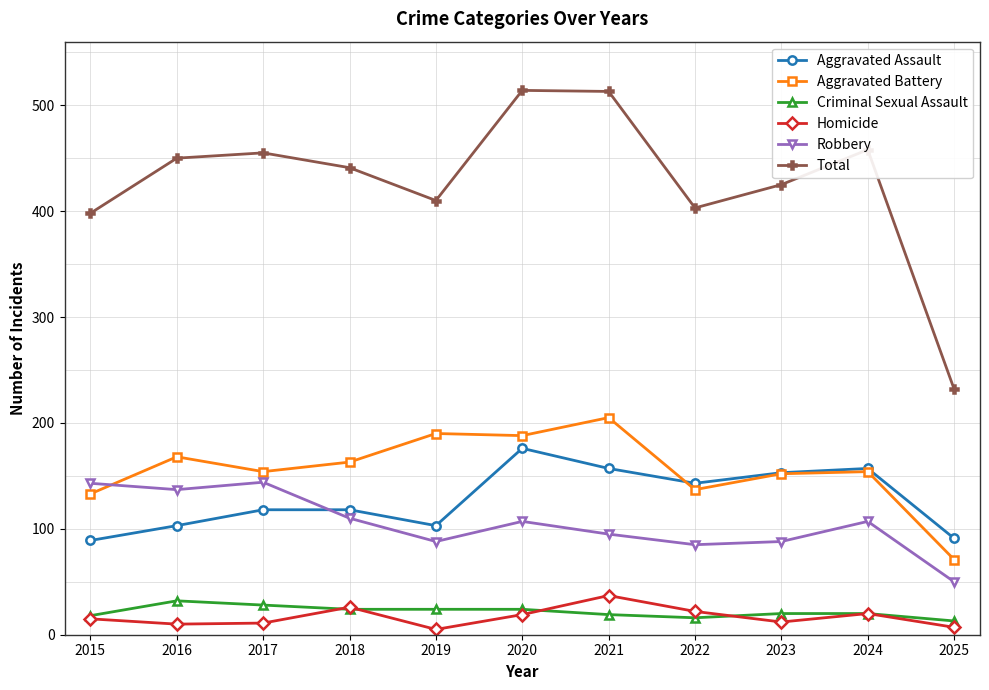

Which series has the largest total across all categories?

Total